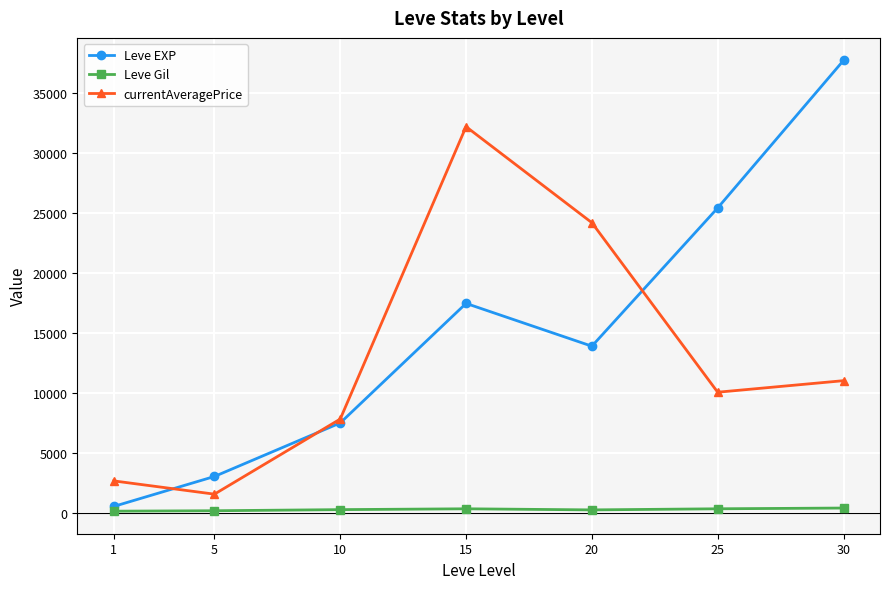

Does the chart display data point markers on the line(s)?

Yes